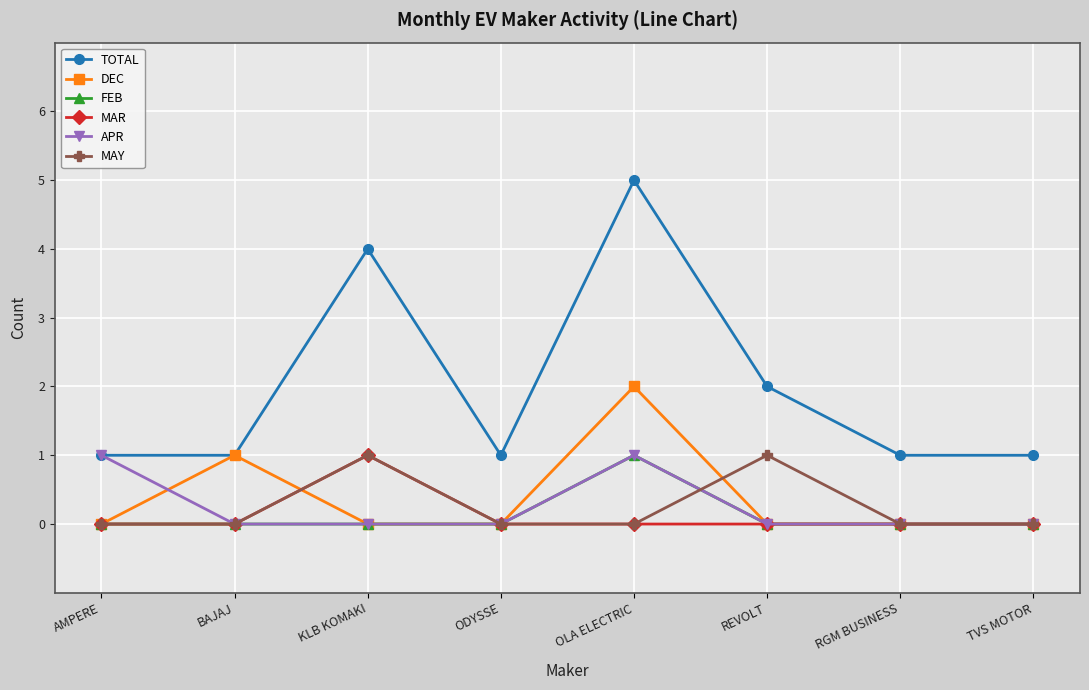

Reading left to right, list all the values displayed in this chart.

TOTAL: 1	1	4	1	5	2	1	1
DEC: 0	1	0	0	2	0	0	0
FEB: 0	0	0	0	1	0	0	0
MAR: 0	0	1	0	0	0	0	0
APR: 1	0	0	0	1	0	0	0
MAY: 0	0	1	0	0	1	0	0